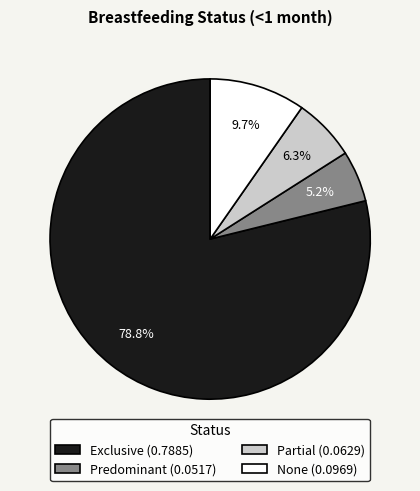

To the nearest percent, what is the difference between the None and Partial slice percentages?

3%